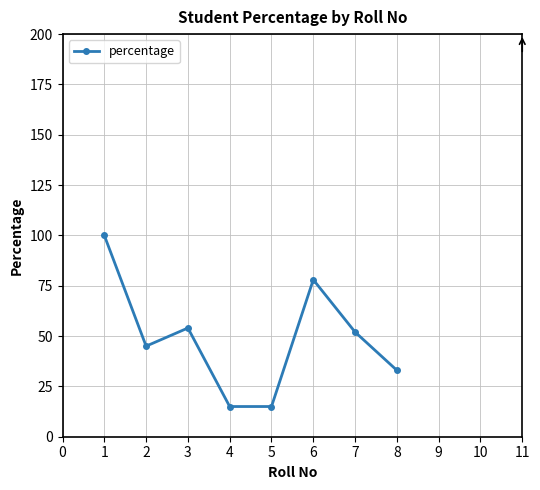

What is the change in value from 2 to 4?

-30